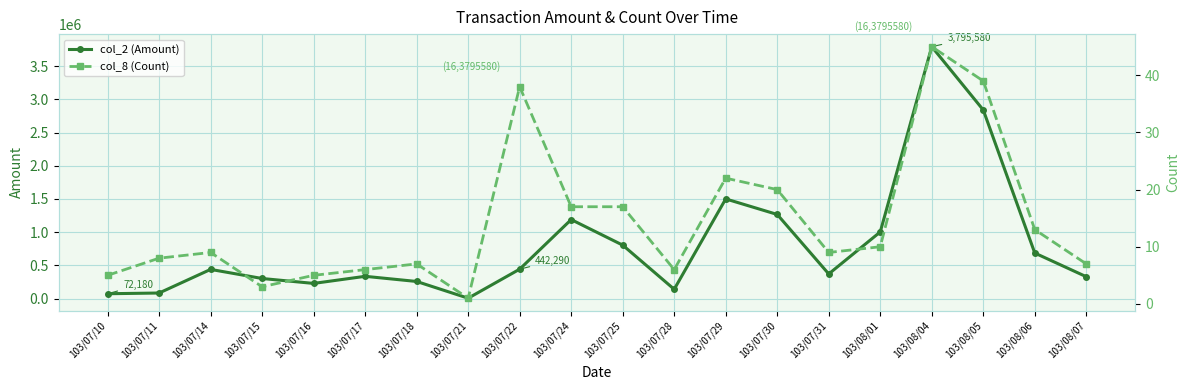

The col_2 (Amount) series shows 213256 at 103/07/28. True or false?

False